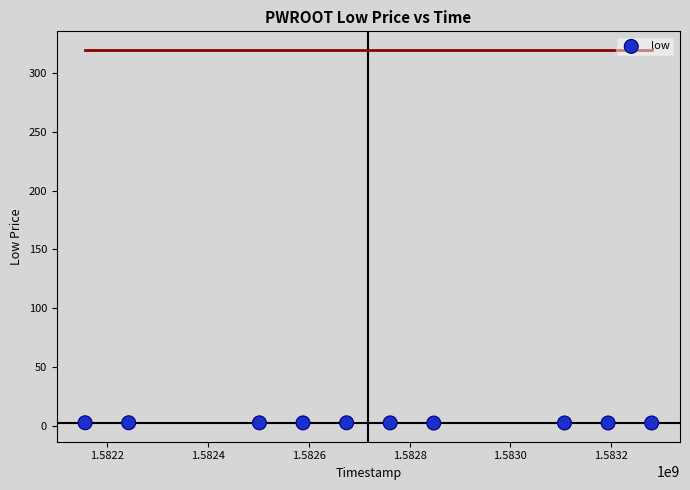

What is the range of X values (max minus min)?

1123200.0